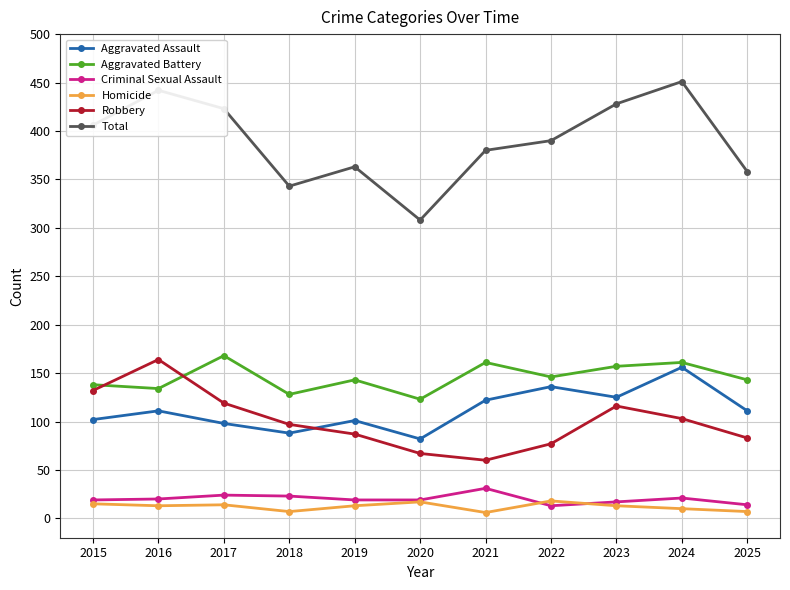

At which label does Aggravated Battery first exceed 143?

2017